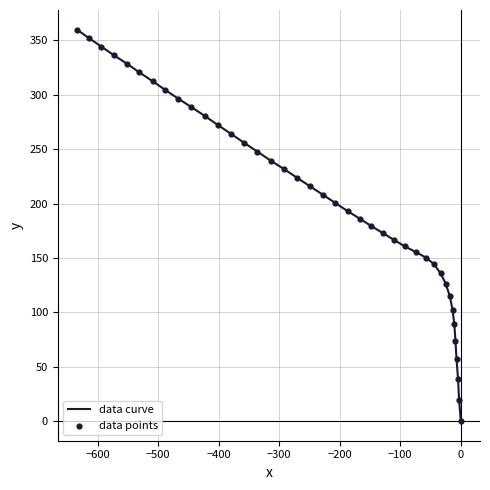

What is the difference between the maximum and minimum values?

359.9